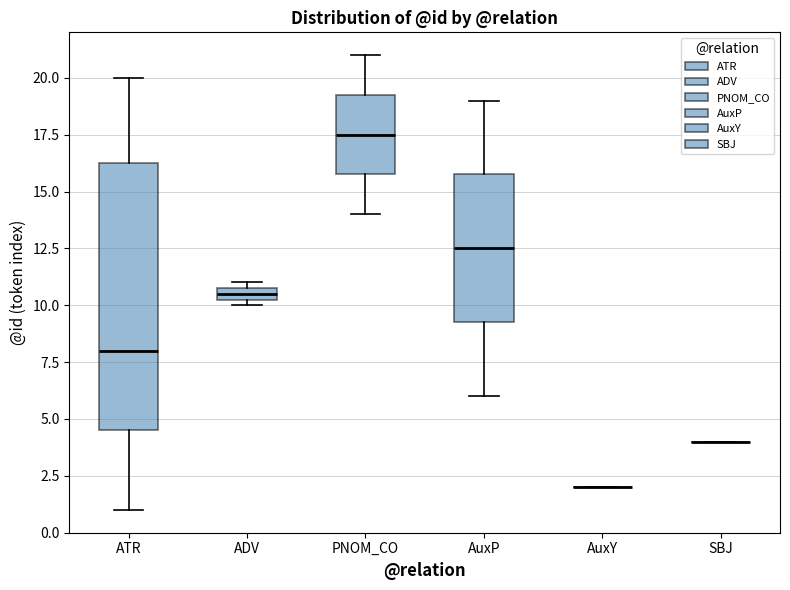

Comparing the boxes themselves (not the whiskers), which one is the tallest?

ATR